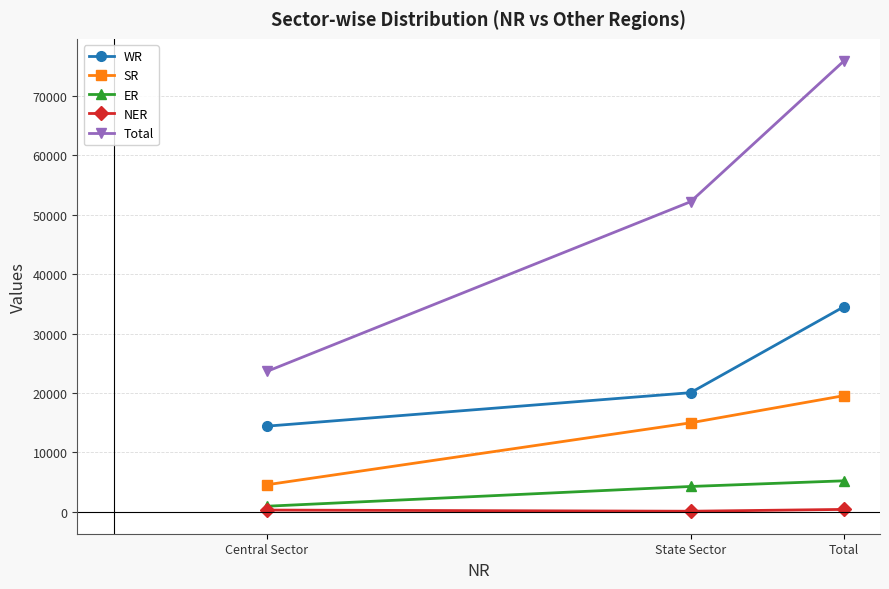

What is the label of the 2nd point from the right?

State Sector